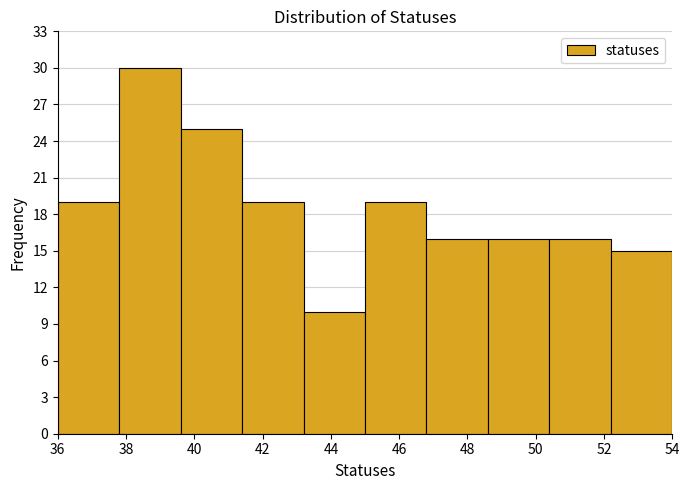

Reading left to right, transcribe this chart: for each bar, give the range it covers on the x-axis and its height. The values are not printed on the chart, so give them approximately, as read against the axis.

36.0 to 37.8: 19
37.8 to 39.6: 30
39.6 to 41.4: 25
41.4 to 43.2: 19
43.2 to 45.0: 10
45.0 to 46.8: 19
46.8 to 48.6: 16
48.6 to 50.4: 16
50.4 to 52.2: 16
52.2 to 54.0: 15